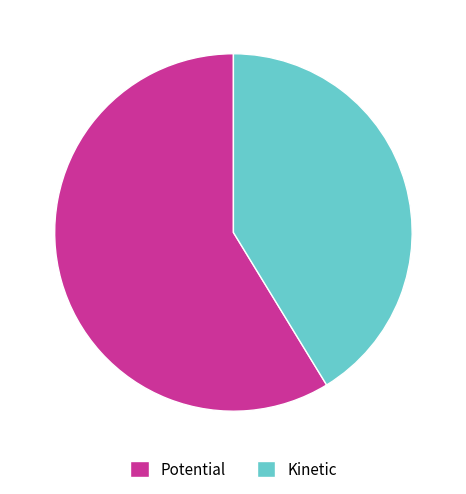

What is the majority slice?

Potential